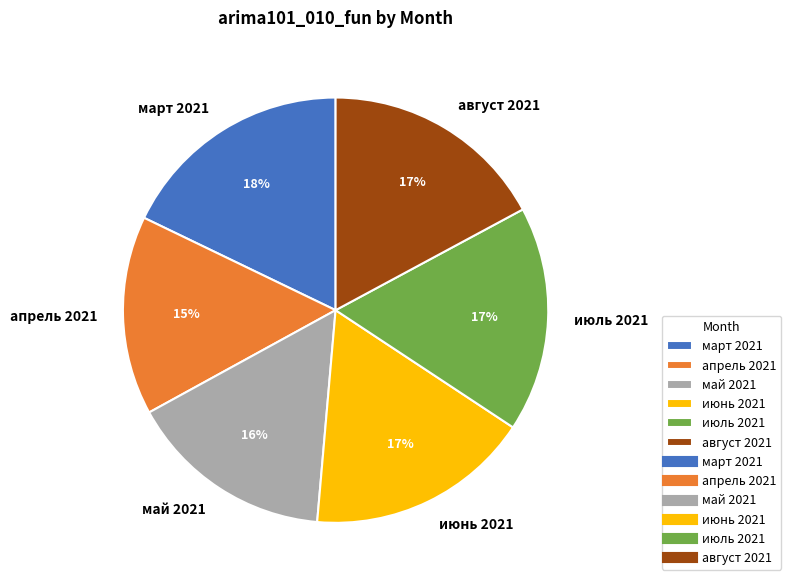

Is there any slice that represents more than half of the pie?

No